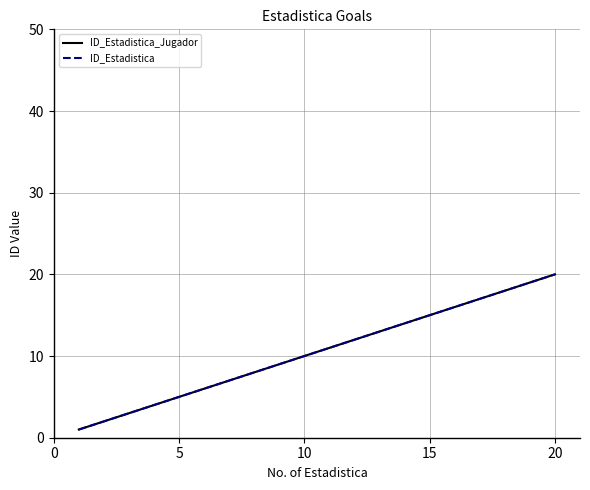

Is this an area chart (filled region under the line)?

No